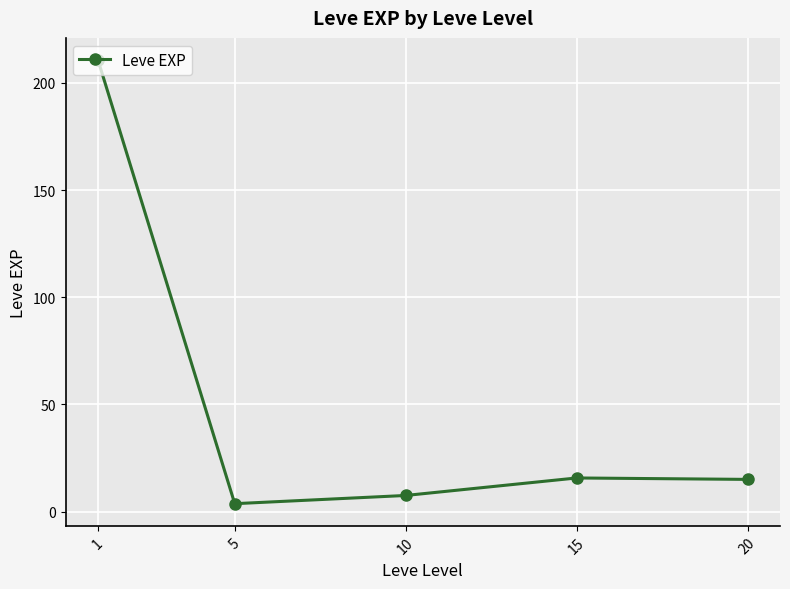

Count the number of data series in this chart.

1